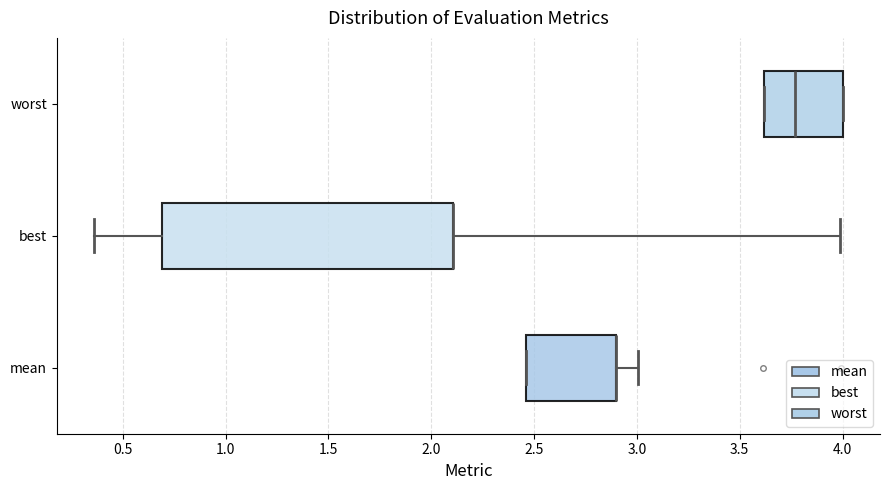

Reading bottom to top, transcribe this box plot: for each box, give where its median line is, the range the box spans, and where its two whiskers end, as read against the x-axis. The values are not printed on the chart, so give them approximately, as read against the axis.

mean: median 2.90 (drawn on the box's right edge), box 2.45 to 2.90, whiskers 2.45 to 3.00
best: median 2.10 (drawn on the box's right edge), box 0.70 to 2.10, whiskers 0.35 to 4.00
worst: median 3.75, box 3.60 to 4.00, whiskers 3.60 to 4.00